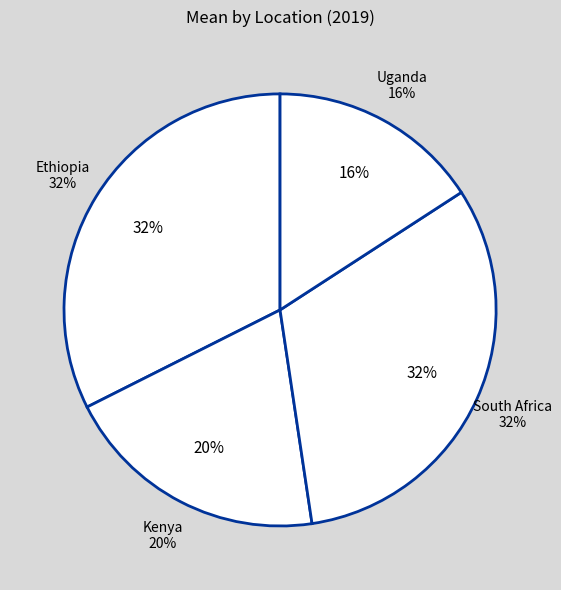

Which slice is the smallest?

Uganda